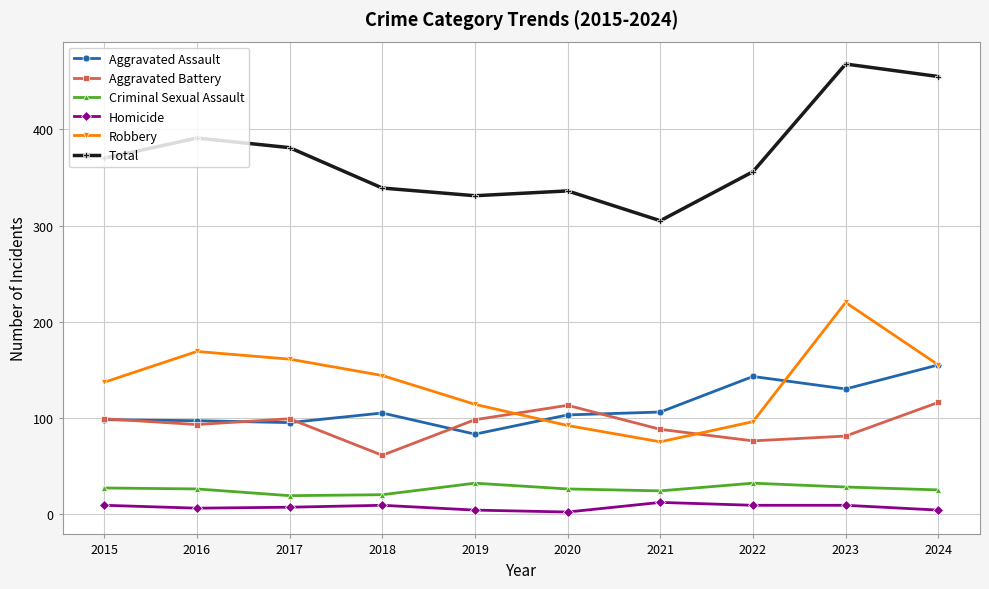

True or false: Criminal Sexual Assault has more than 0 points higher than both neighbors.

True